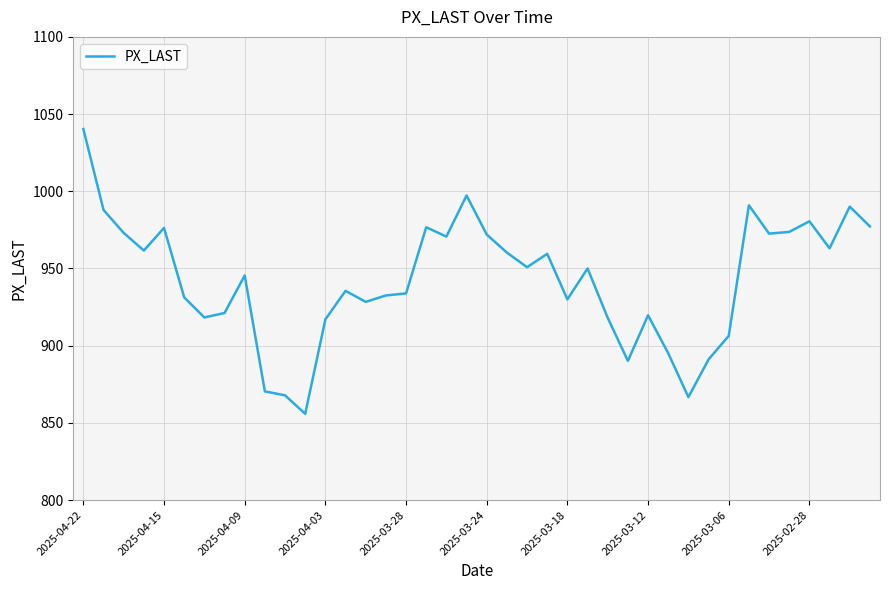

Count the number of values greater than 950.

20